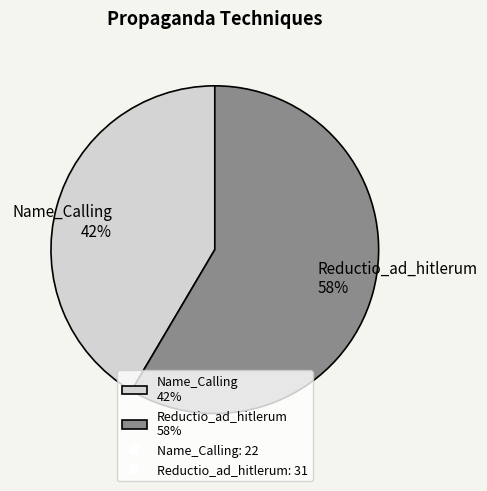

Is the sum of Reductio_ad_hitlerum and Name_Calling greater than half?

Yes